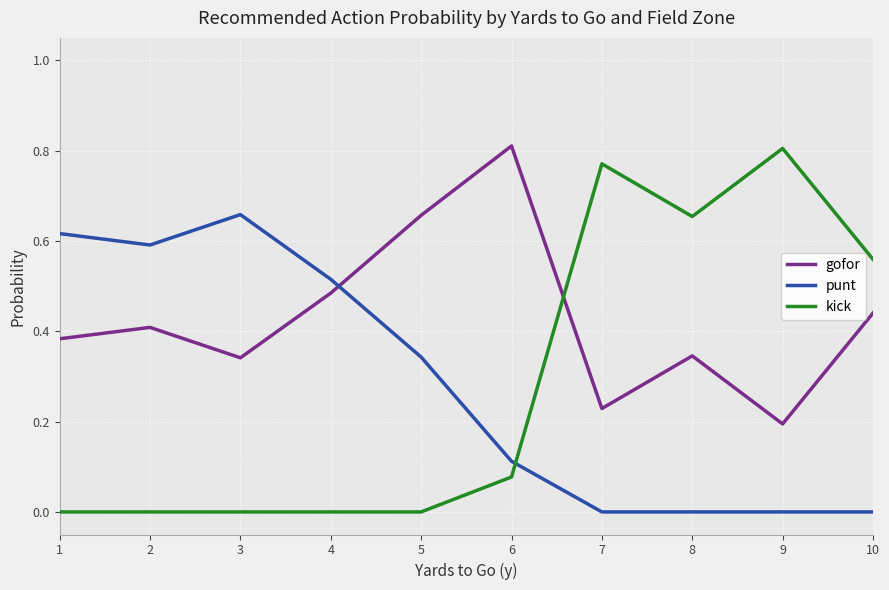

Which series has the largest total across all categories?

gofor